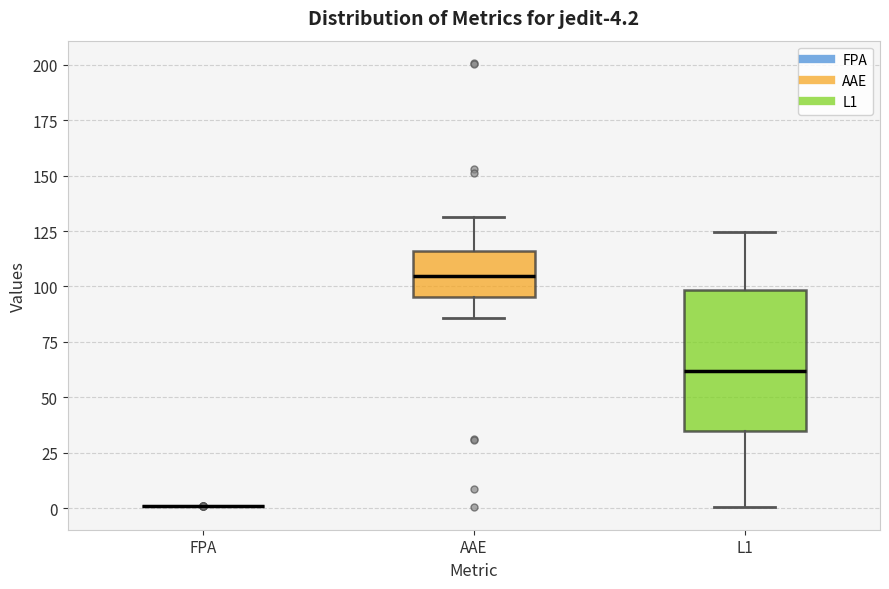

Which box is the tallest, from its lower edge to its upper edge?

L1